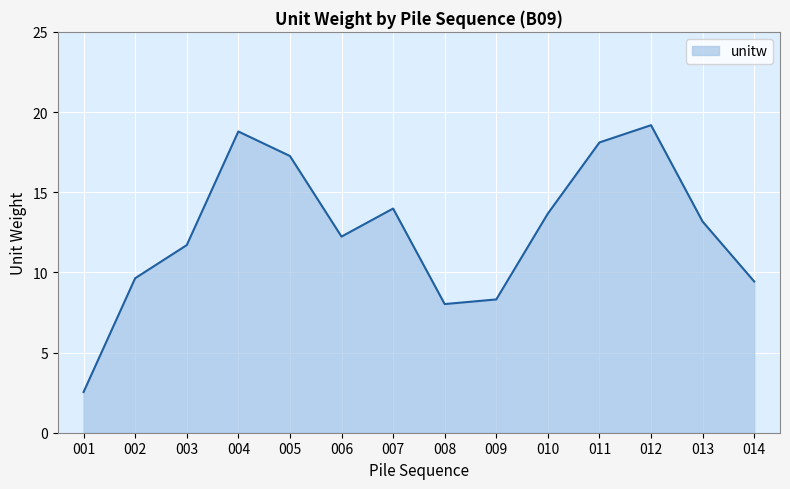

True or false: the data shows 14.0 at 007.

True